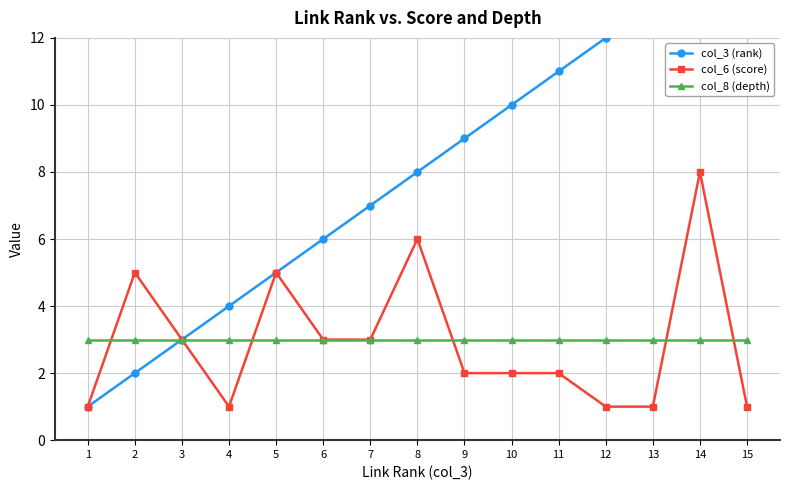

True or false: col_3 (rank) has a value of 21 at 13.

False